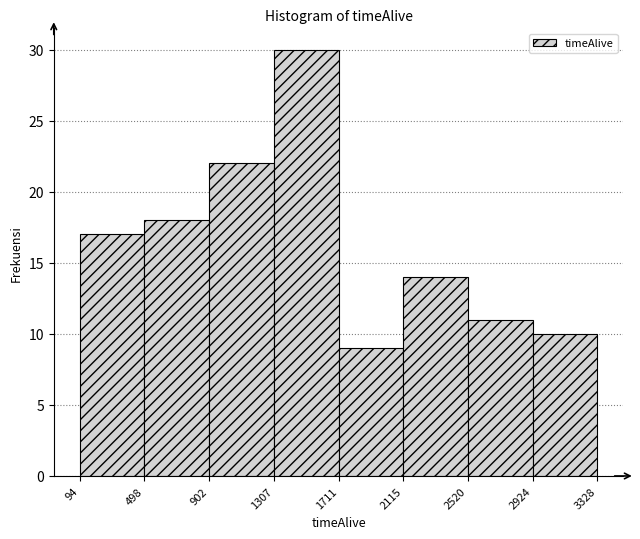

Reading left to right, transcribe this chart: for each bar, give the range it covers on the x-axis and its height. The values are not printed on the chart, so give them approximately, as read against the axis.

94 to 498: 17
498 to 902: 18
902 to 1307: 22
1307 to 1711: 30
1711 to 2115: 9
2115 to 2520: 14
2520 to 2924: 11
2924 to 3328: 10